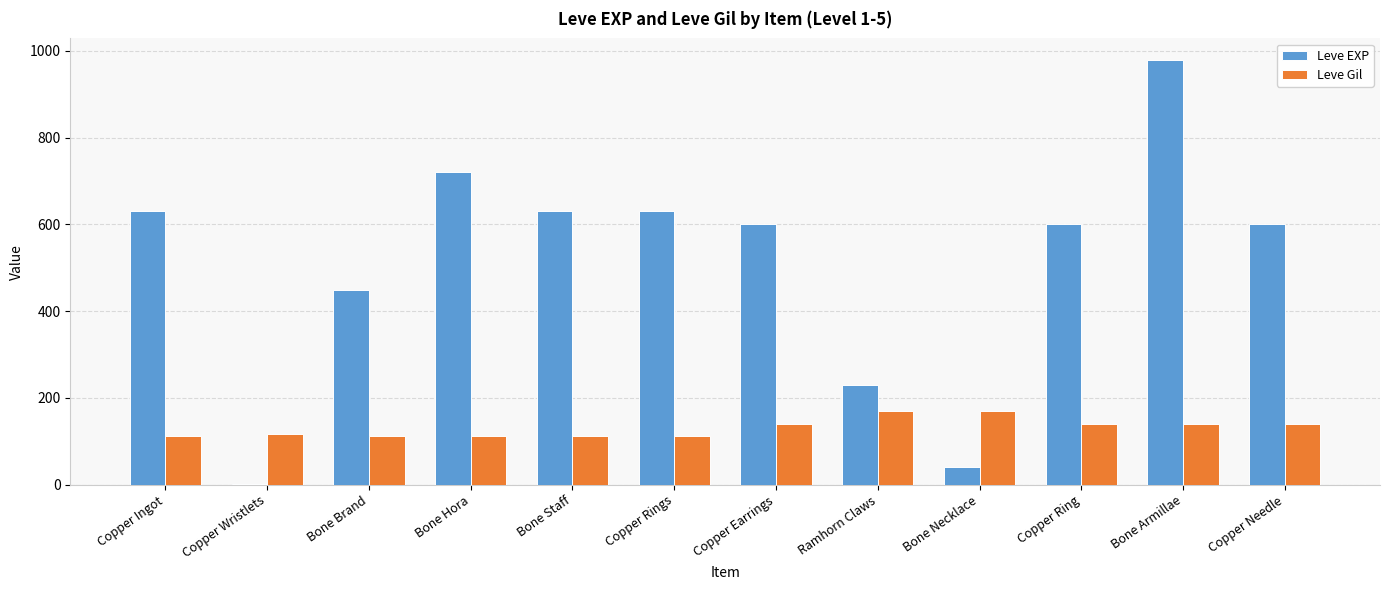

What is the greatest value displayed?

980